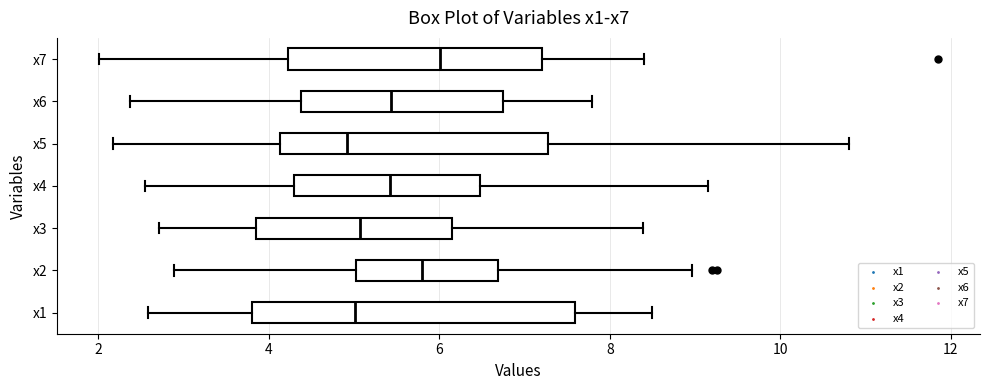

Reading bottom to top, read every box against the x-axis: the position of its median line, the range the box covers, and the ends of its whiskers. The values are not printed on the chart, so give them approximately, as read against the axis.

x1: median 5.0, box 3.8 to 7.6, whiskers 2.6 to 8.4
x2: median 5.8, box 5.0 to 6.6, whiskers 2.8 to 9.0
x3: median 5.0, box 3.8 to 6.2, whiskers 2.8 to 8.4
x4: median 5.4, box 4.4 to 6.4, whiskers 2.6 to 9.2
x5: median 5.0, box 4.2 to 7.2, whiskers 2.2 to 10.8
x6: median 5.4, box 4.4 to 6.8, whiskers 2.4 to 7.8
x7: median 6.0, box 4.2 to 7.2, whiskers 2.0 to 8.4